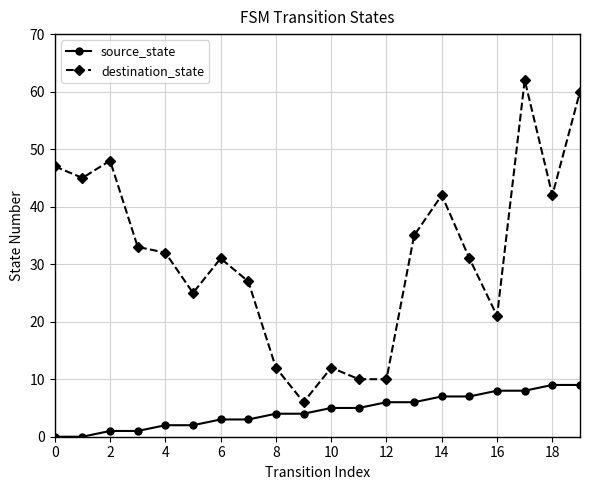

What is the maximum value for source_state?

9